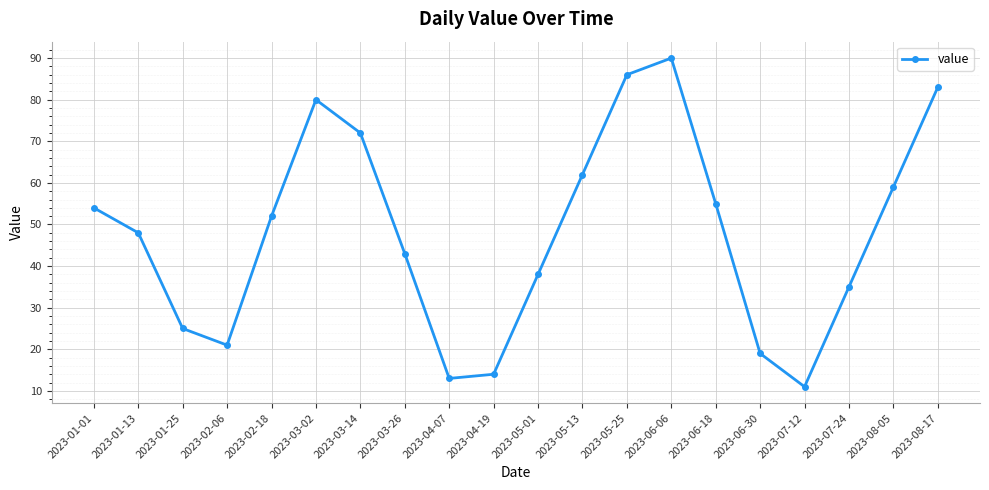

What is the smallest value displayed?

11